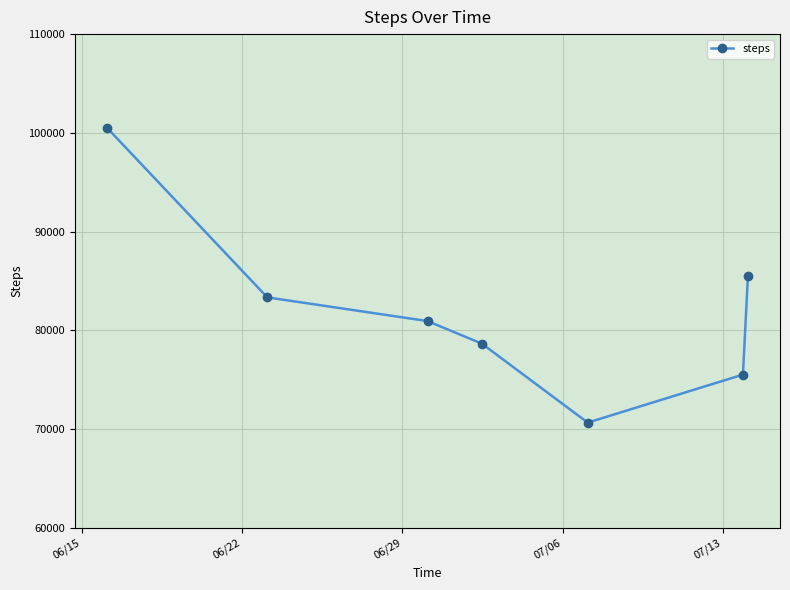

Reading left to right, what are all the values shown in this chart?

100509	83349	80948	78669	70669	75529	85529